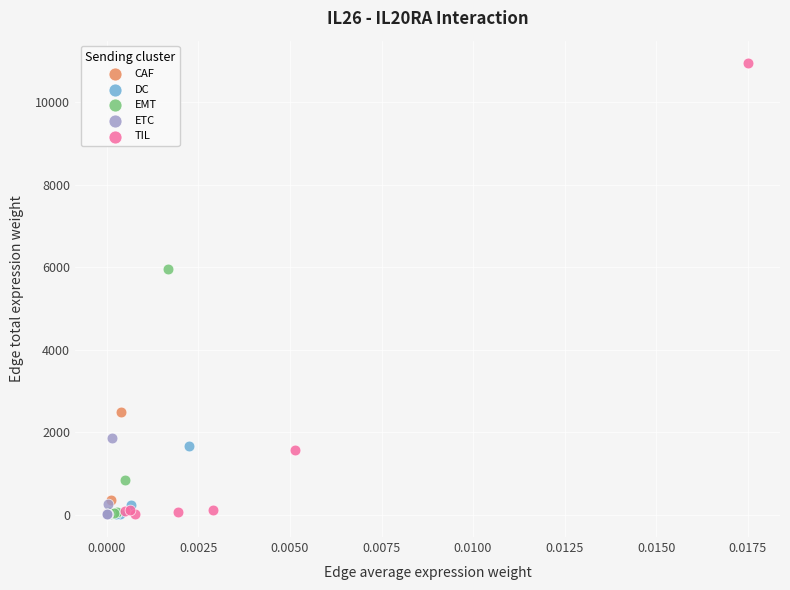

Which series has the widest spread of Y values?

TIL